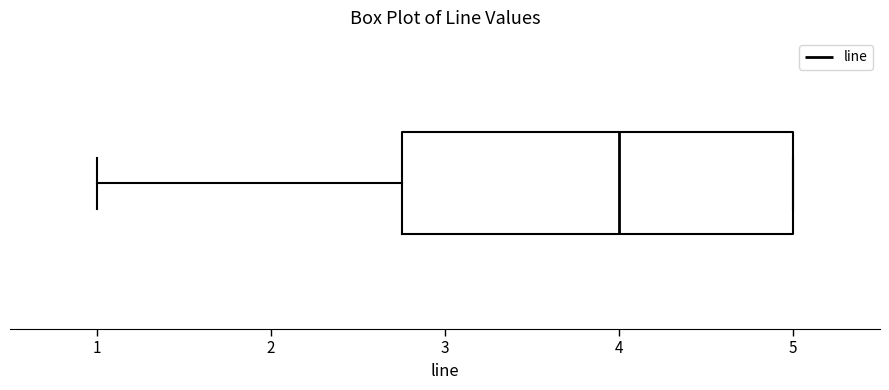

Where is the right edge of the box on the x-axis? The values are not printed on the chart, so give them approximately, as read against the axis.

5.0